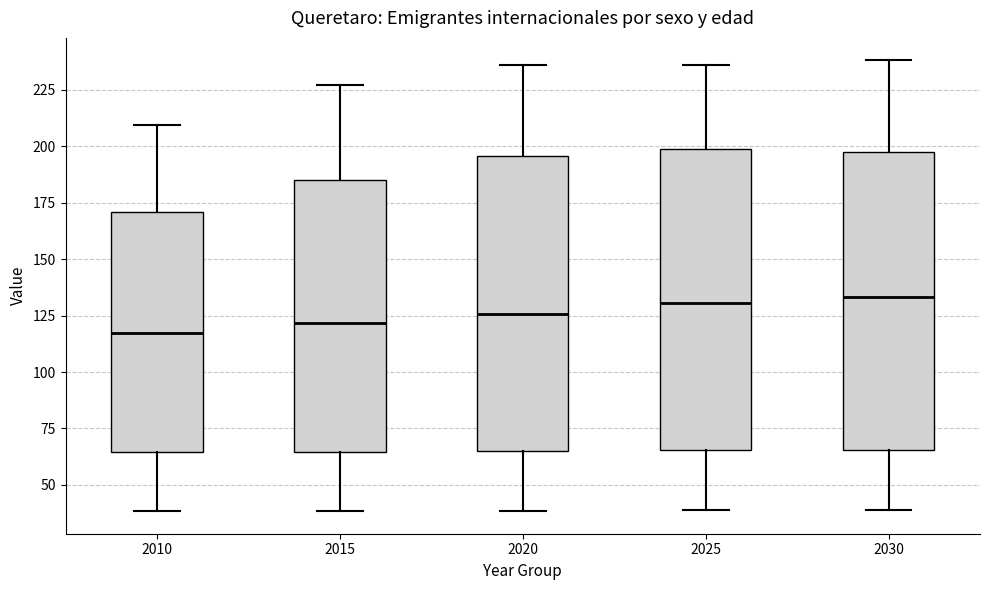

Where does the median line of the box at x = 2030 sit on the y-axis? The values are not printed on the chart, so give them approximately, as read against the axis.

135